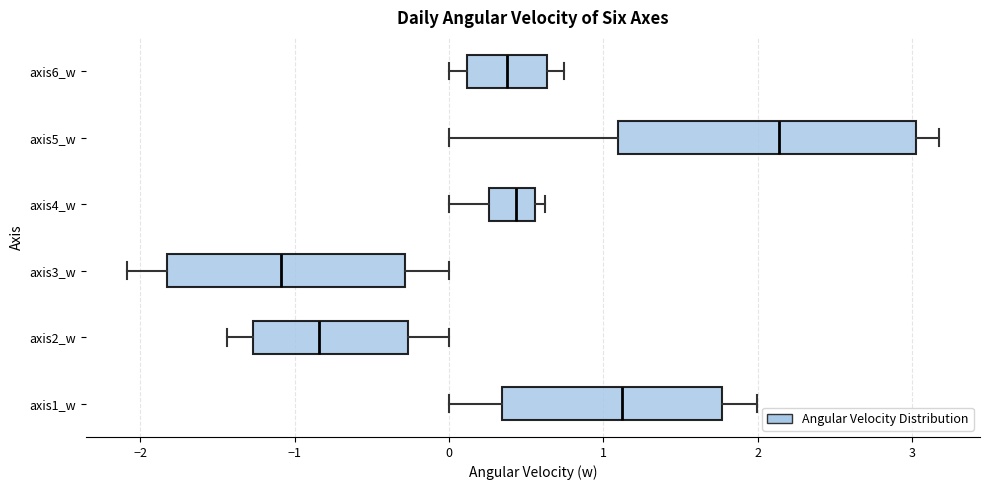

Which box has the furthest to the right median line?

axis5_w